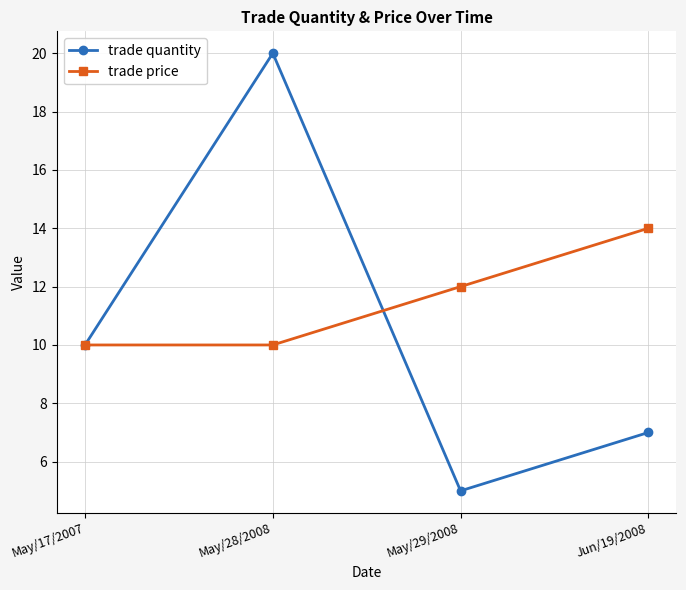

Rank the series by their maximum value, from lowest to highest.

trade price, trade quantity